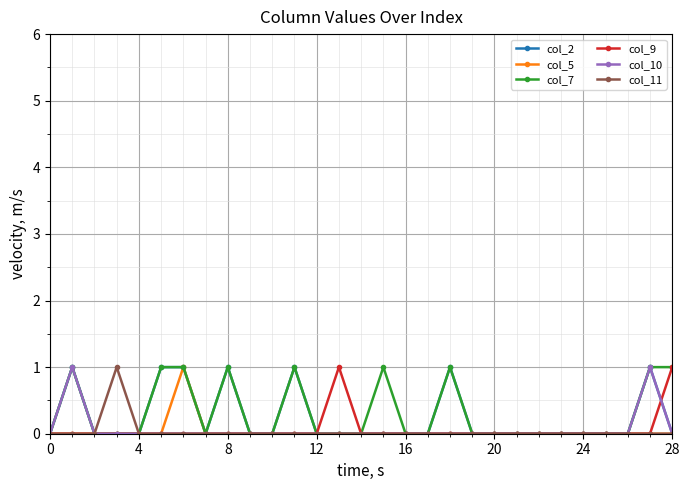

What is the value of the col_2 point at the 9th from the left?

1